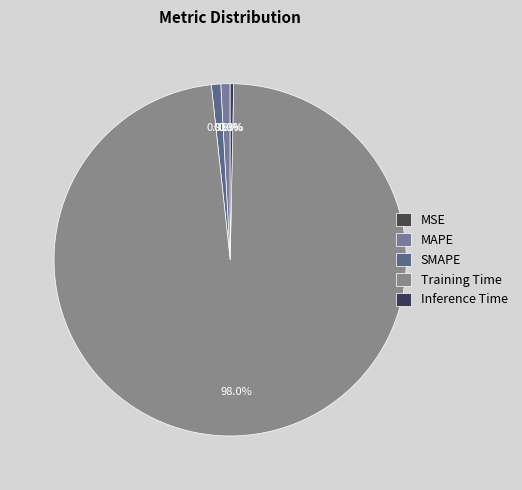

Is it true that MAPE is 1% of the pie?

True